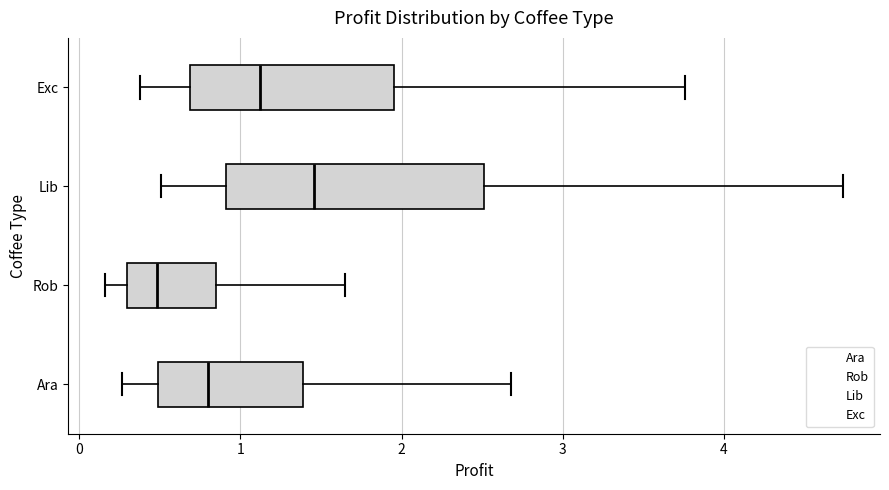

Reading bottom to top, transcribe this box plot: for each box, give where its median line is, the range the box spans, and where its two whiskers end, as read against the x-axis. The values are not printed on the chart, so give them approximately, as read against the axis.

Ara: median 0.8, box 0.5 to 1.4, whiskers 0.3 to 2.7
Rob: median 0.5, box 0.3 to 0.8, whiskers 0.2 to 1.6
Lib: median 1.5, box 0.9 to 2.5, whiskers 0.5 to 4.7
Exc: median 1.1, box 0.7 to 2.0, whiskers 0.4 to 3.8